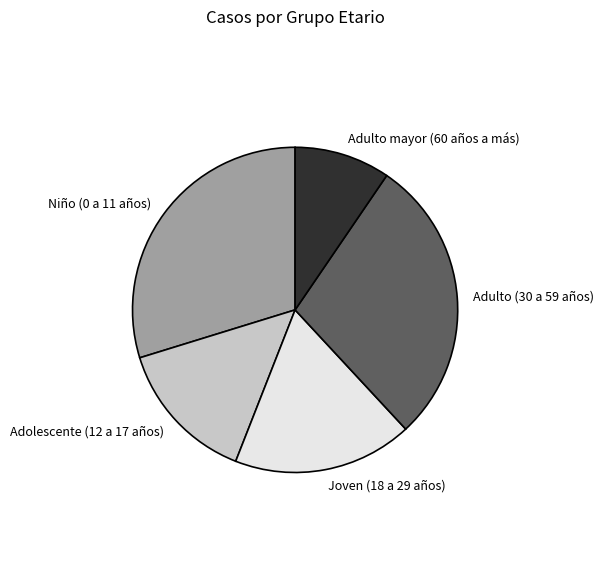

Which category has the smallest portion of the pie?

Adulto mayor (60 años a más)